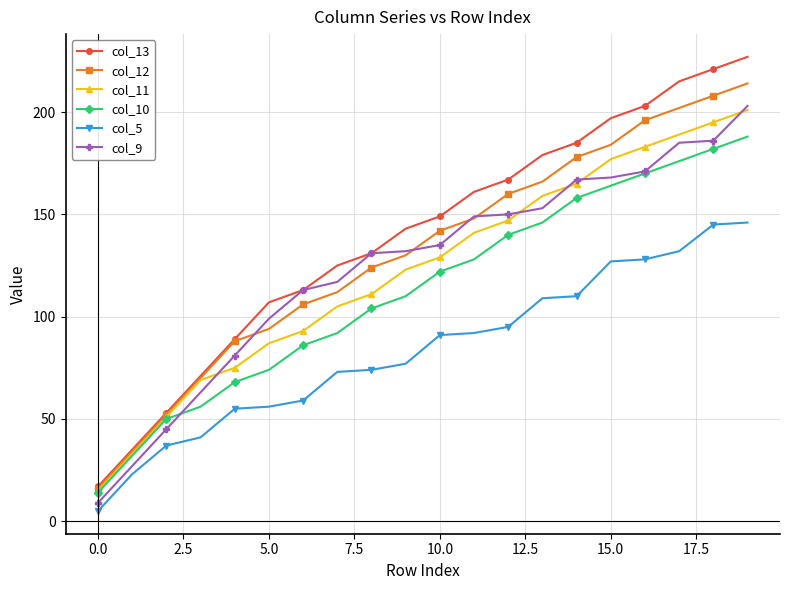

What is the maximum value shown in the chart?

227